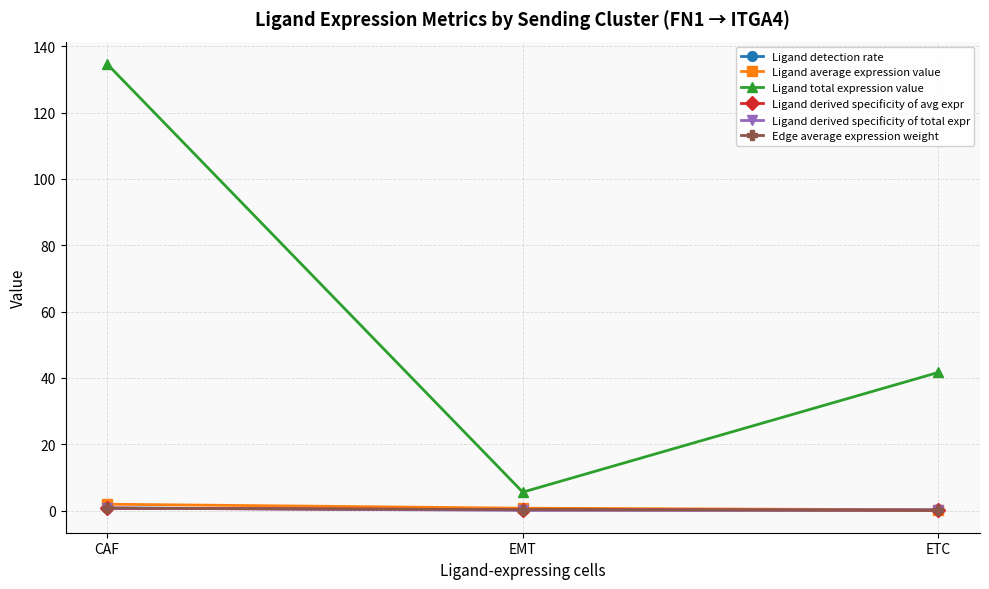

True or false: Ligand total expression value has a value of 134.7 at CAF.

True